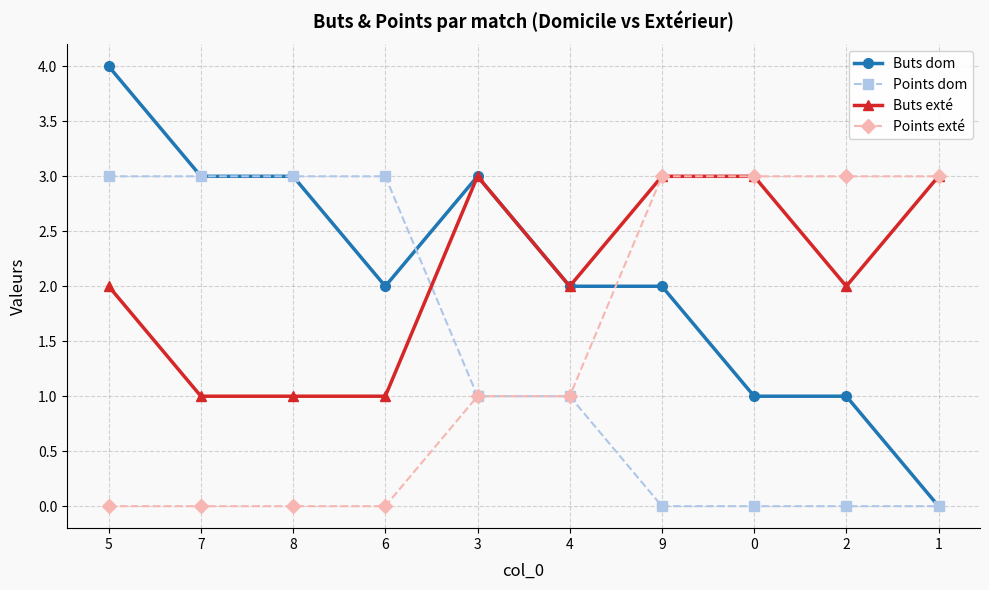

What is the difference between the maximum and minimum values in the Points exté series?

3